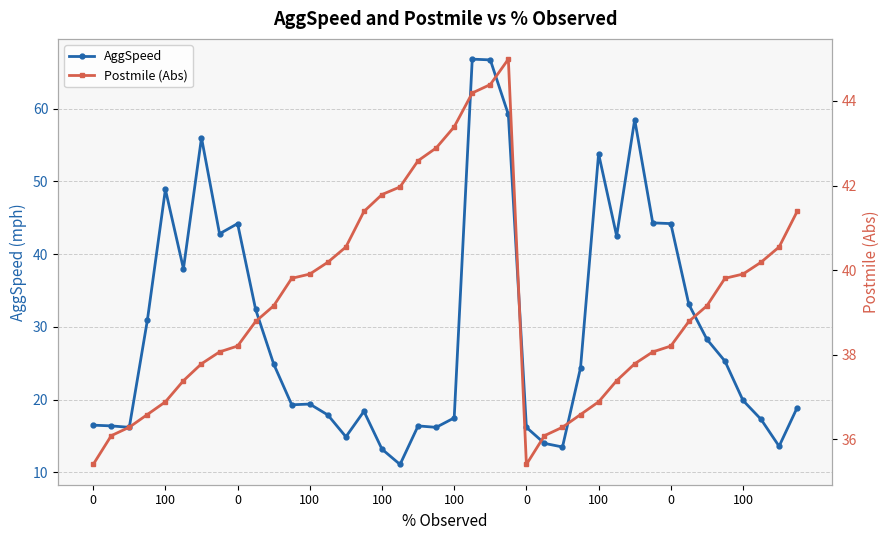

Reading right to left, what are all the values shown in this chart?

AggSpeed: 18.9	13.6	17.3	19.9	25.3	28.3	33.1	44.2	44.3	58.5	42.5	53.8	24.4	13.5	14.0	16.2	59.2	66.7	66.8	17.5	16.2	16.4	11.1	13.2	18.4	14.9	17.9	19.4	19.3	24.9	32.4	44.2	42.8	56.0	38.0	48.9	30.9	16.2	16.4	16.5
Postmile (Abs): 41.4	40.5	40.2	39.9	39.8	39.2	38.8	38.2	38.1	37.8	37.4	36.9	36.6	36.3	36.1	35.4	45.0	44.4	44.2	43.4	42.9	42.6	42.0	41.8	41.4	40.5	40.2	39.9	39.8	39.2	38.8	38.2	38.1	37.8	37.4	36.9	36.6	36.3	36.1	35.4